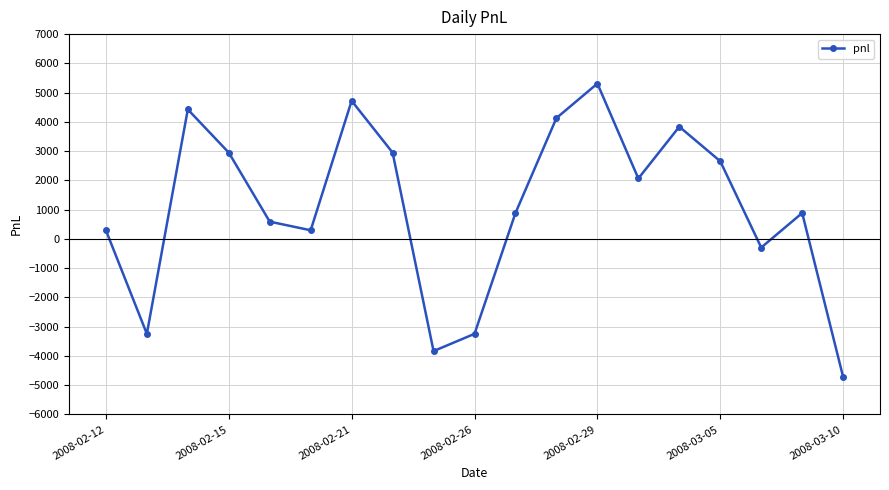

Reading left to right, list all the values displayed in this chart.

295	-3245	4425	2950	590	295	4720	2950	-3835	-3245	885	4130	5310	2065	3835	2655	-295	885	-4720